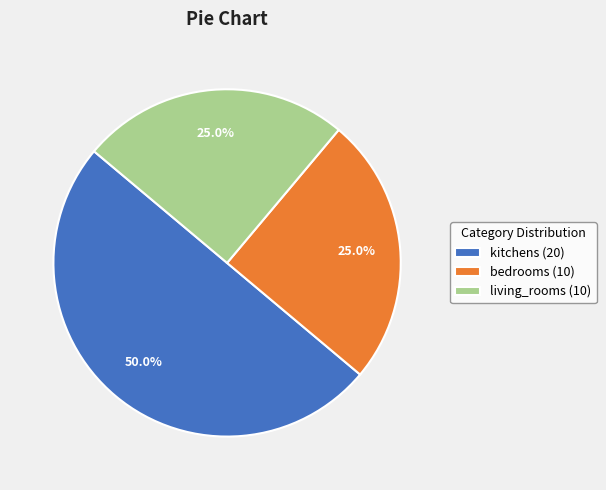

Do living_rooms (10) and kitchens (20) together represent more than half of the pie?

Yes